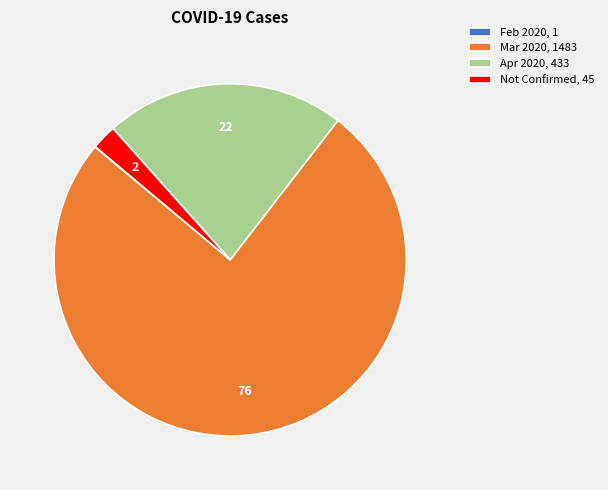

The Mar 2020, 1483 slice represents 84% of the pie. True or false?

False